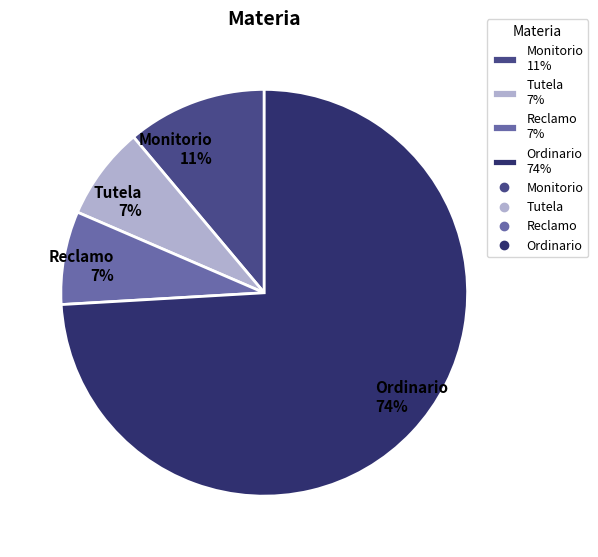

Between Reclamo 7% and Ordinario 74%, which is larger?

Ordinario 74%